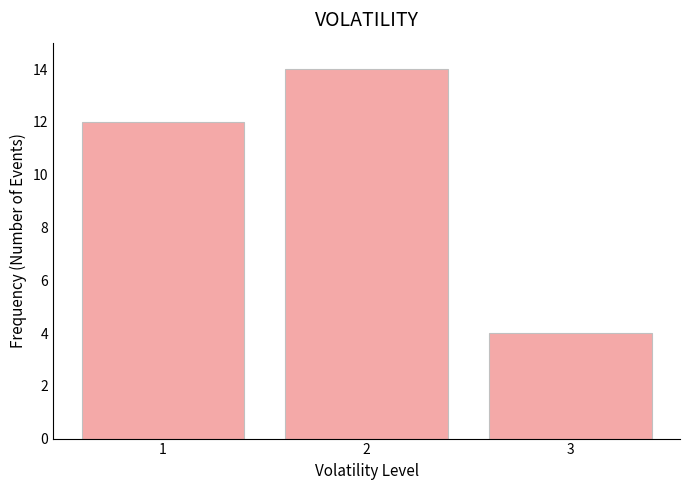

Reading right to left, list all the values displayed in this chart.

3=4	2=14	1=12